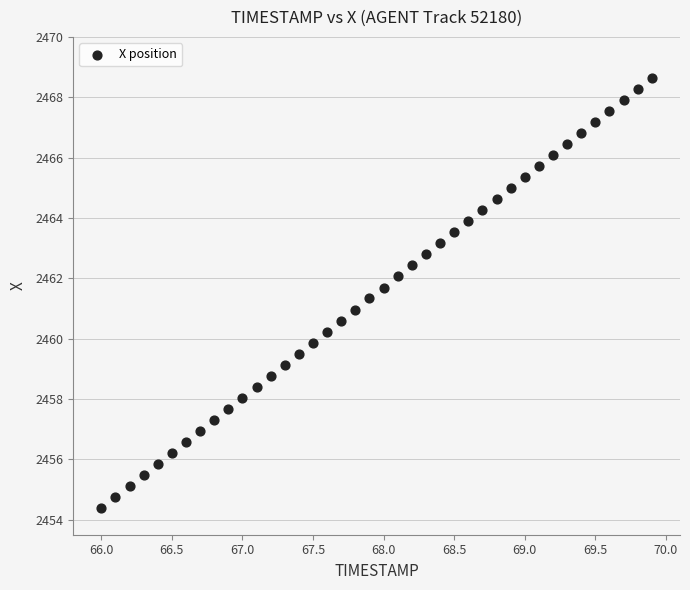

What is the range of X values (max minus min)?

3.9